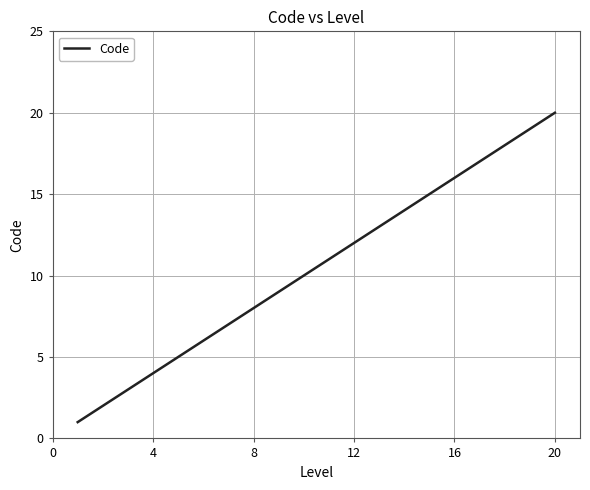

Reading left to right, what are all the values shown in this chart?

1	2	3	4	5	6	7	8	9	10	11	12	13	14	15	16	17	18	19	20